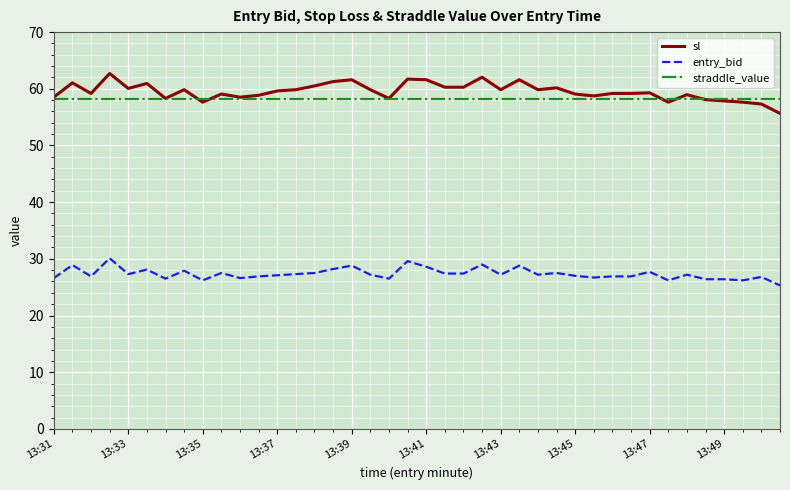

True or false: straddle_value and entry_bid cross at least once.

False